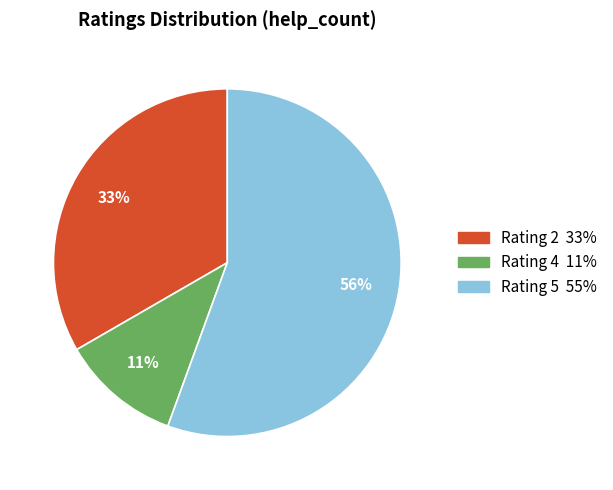

To the nearest percent, what is the average slice percentage?

33%